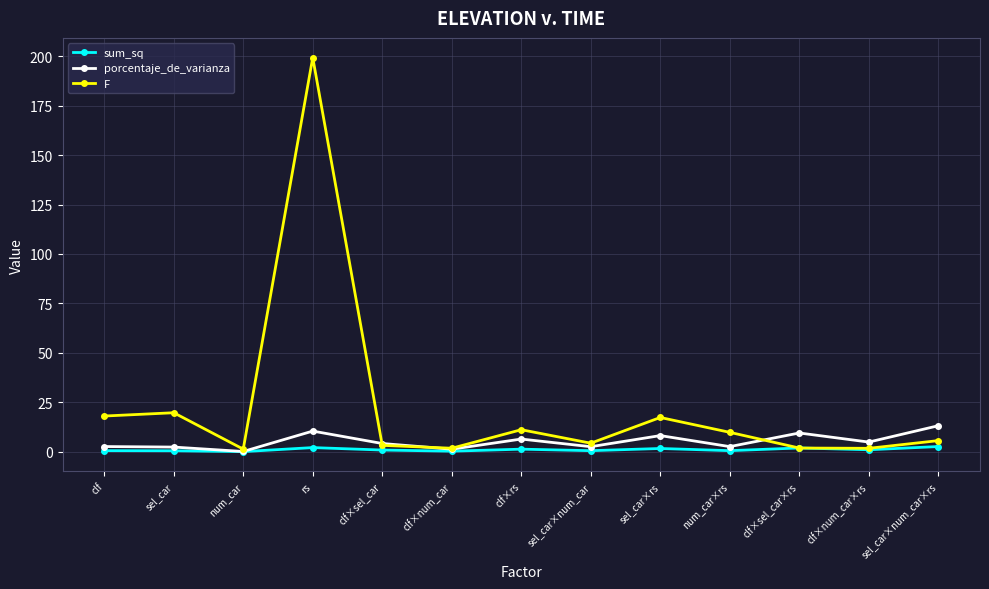

What is the difference between the sum_sq values at clf×rs and rs?

0.8